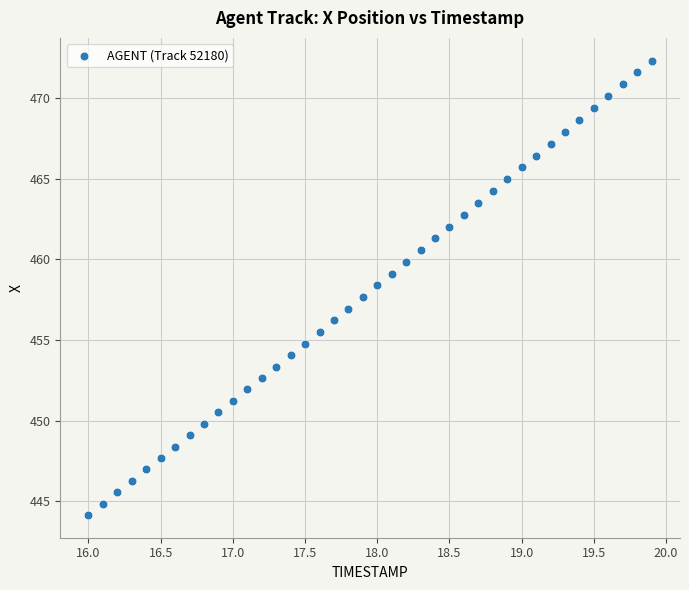

What is the range of X values (max minus min)?

3.9